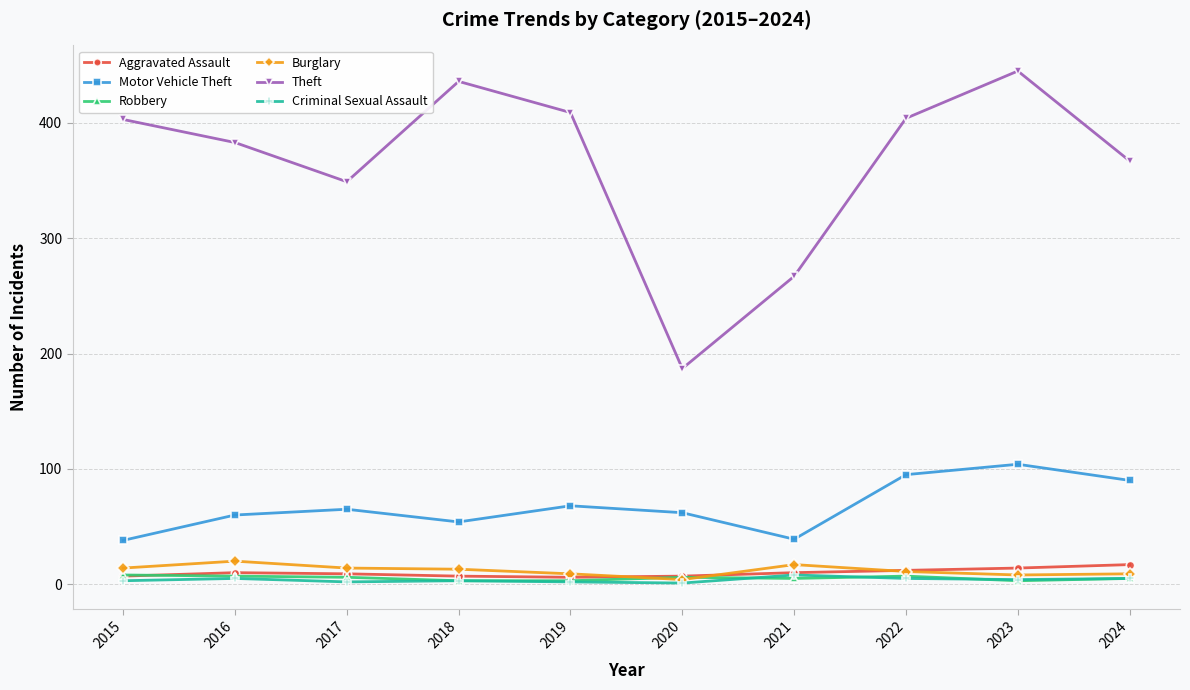

What are all the series names shown in the legend?

Aggravated Assault, Motor Vehicle Theft, Robbery, Burglary, Theft, Criminal Sexual Assault